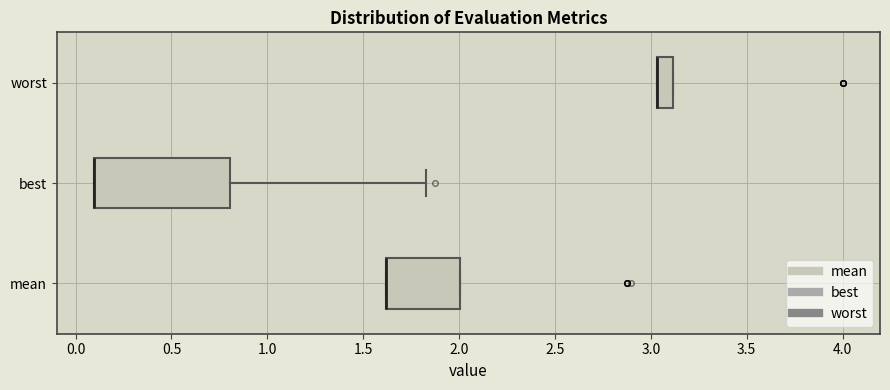

Which box is the widest, from its left edge to its right edge?

best